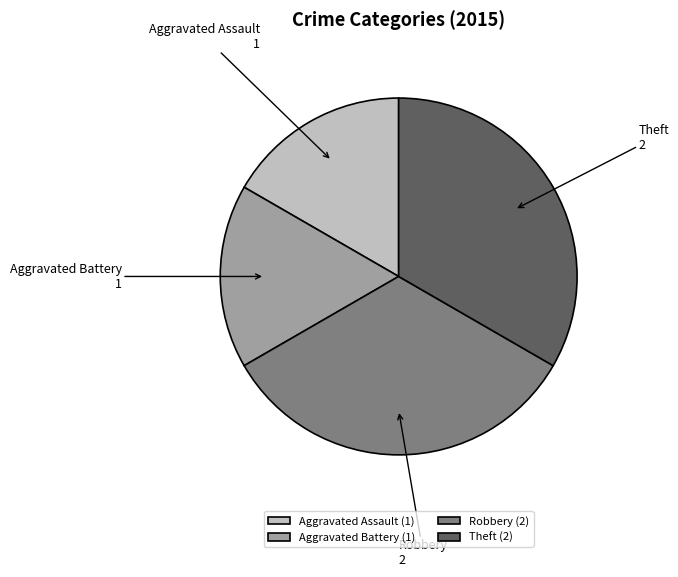

Is it true that Theft is 19% of the pie?

False